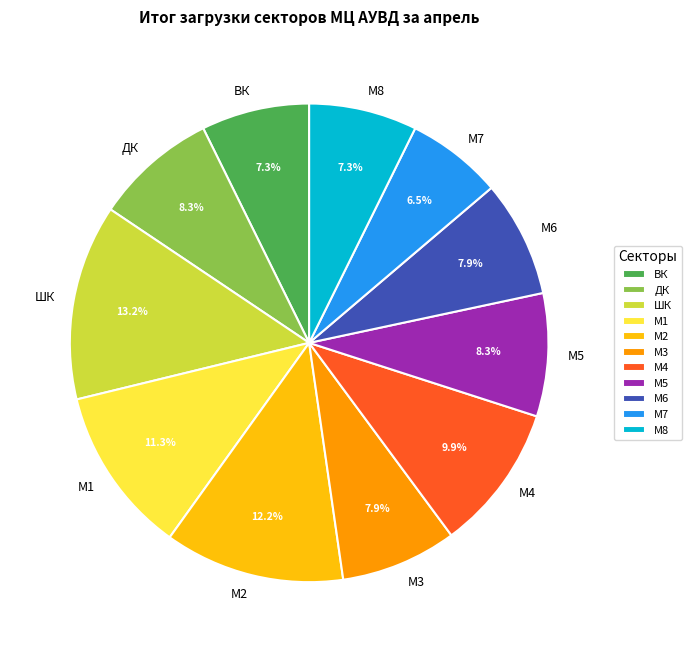

To the nearest percent, what is the difference between the ШК and М4 slice percentages?

3%